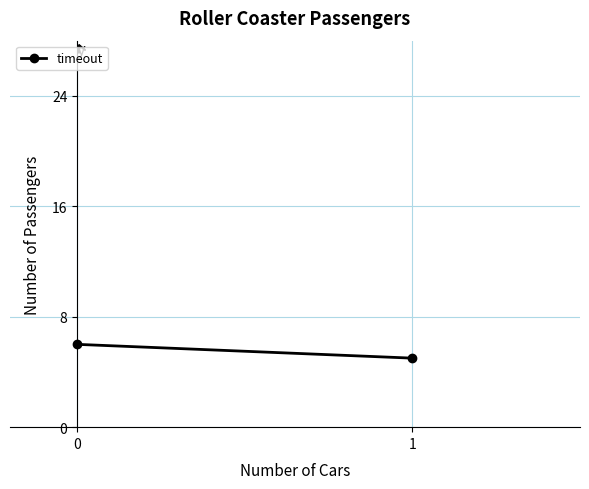

What is the maximum value shown in the chart?

6